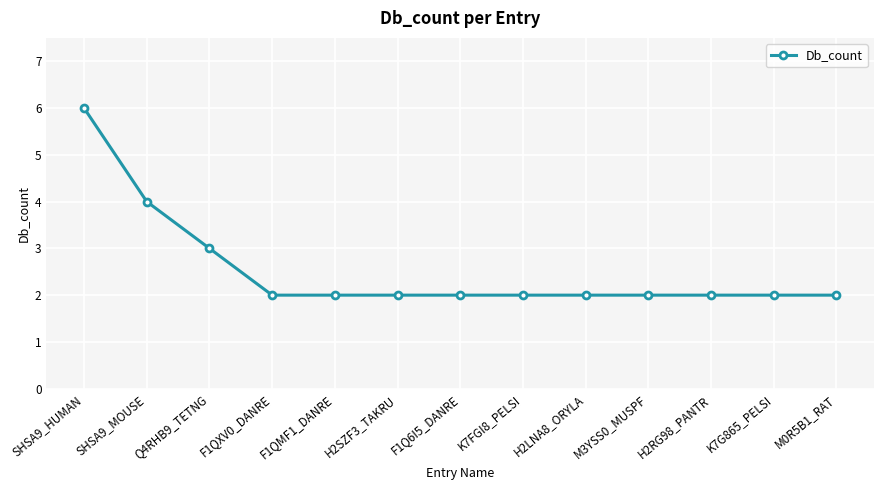

How many values are between 2 and 3?

11